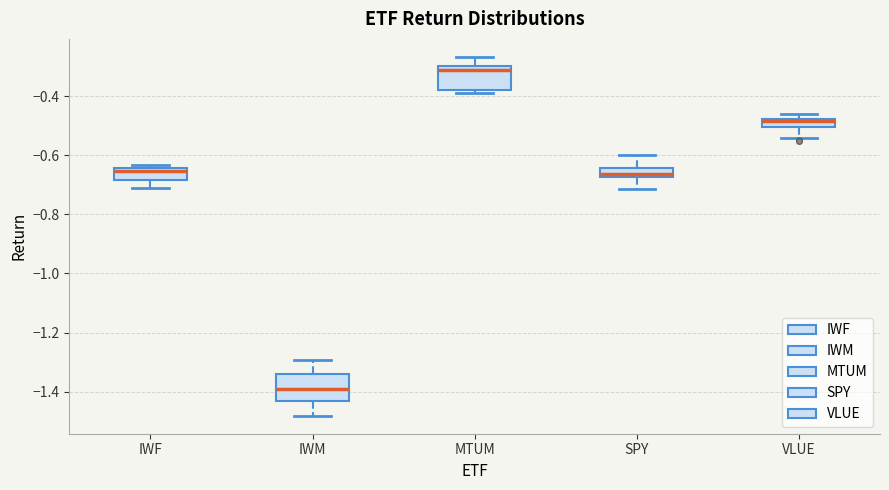

Which box's median line is the highest?

MTUM